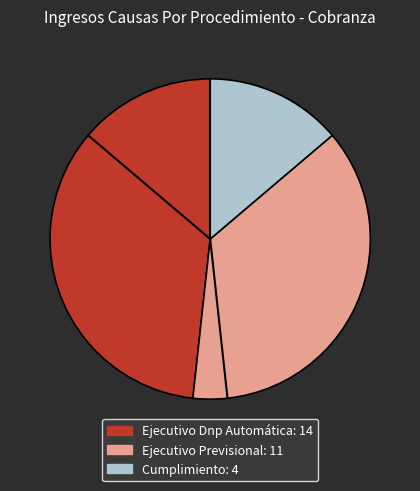

Between Cumplimiento and Ejecutivo Previsional, which is larger?

Ejecutivo Previsional